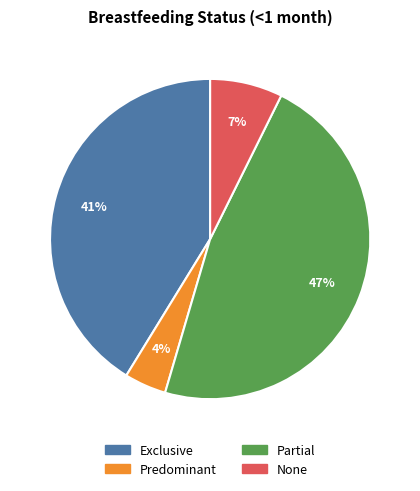

Is there a majority slice in this chart?

No